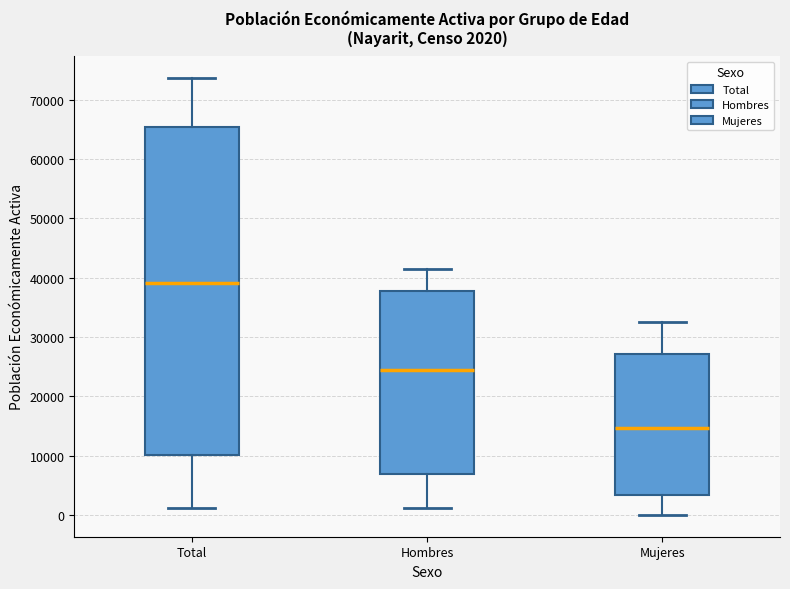

Which box has the highest median line?

Total